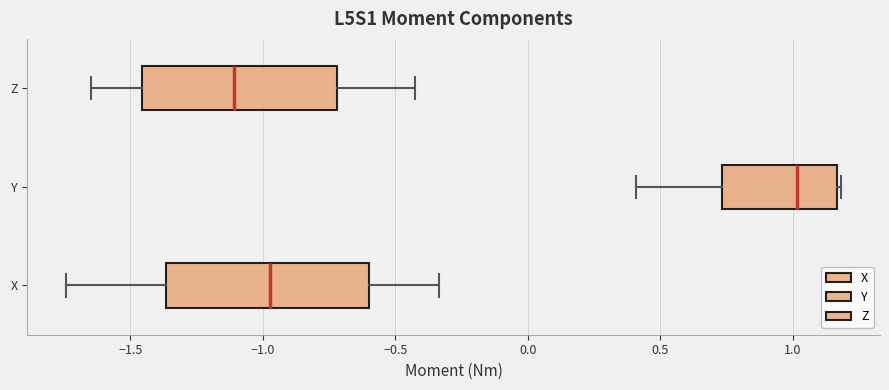

Reading bottom to top, read every box against the x-axis: the position of its median line, the range the box covers, and the ends of its whiskers. The values are not printed on the chart, so give them approximately, as read against the axis.

X: median -0.95, box -1.35 to -0.60, whiskers -1.75 to -0.35
Y: median 1.00, box 0.75 to 1.15, whiskers 0.40 to 1.20
Z: median -1.10, box -1.45 to -0.70, whiskers -1.65 to -0.45